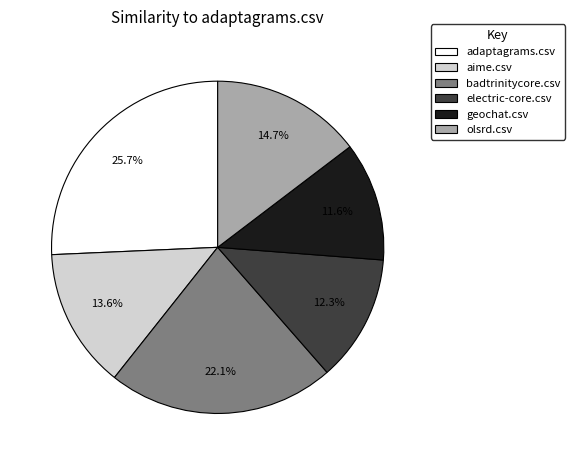

Which has a higher value, electric-core.csv or aime.csv?

aime.csv